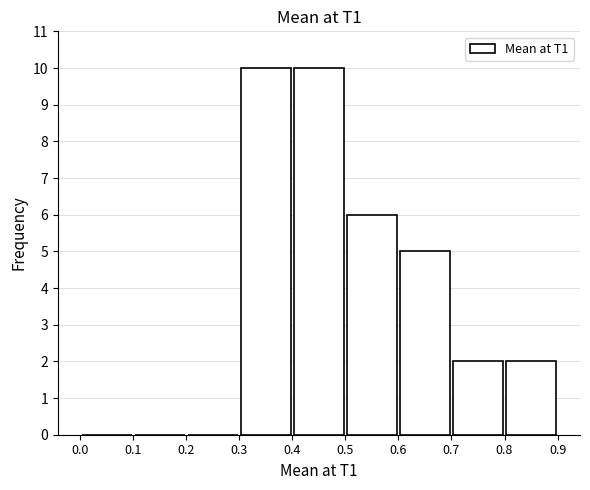

How tall is the bar that spans 0.3 to 0.4 on the x-axis? The values are not printed on the chart, so give them approximately, as read against the axis.

10